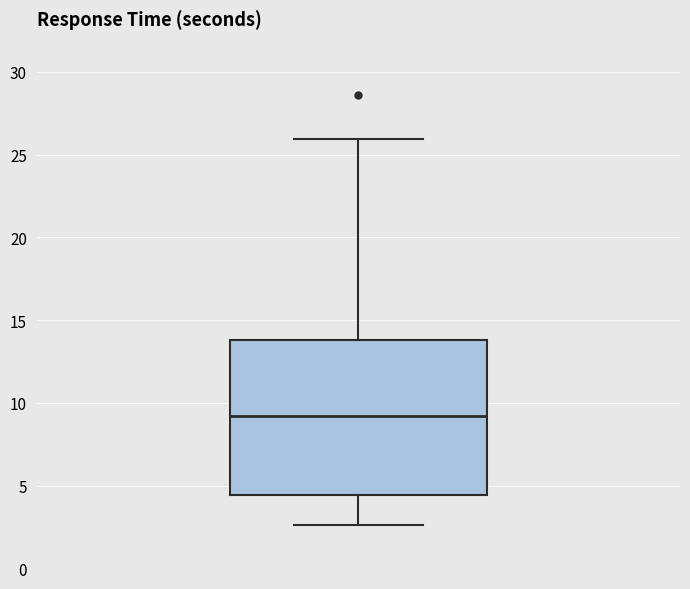

Read this box plot against the y-axis: the position of the median line, the range covered by the box, and the ends of both whiskers. The values are not printed on the chart, so give them approximately, as read against the axis.

median 9.0, box 4.5 to 14.0, whiskers 2.5 to 26.0